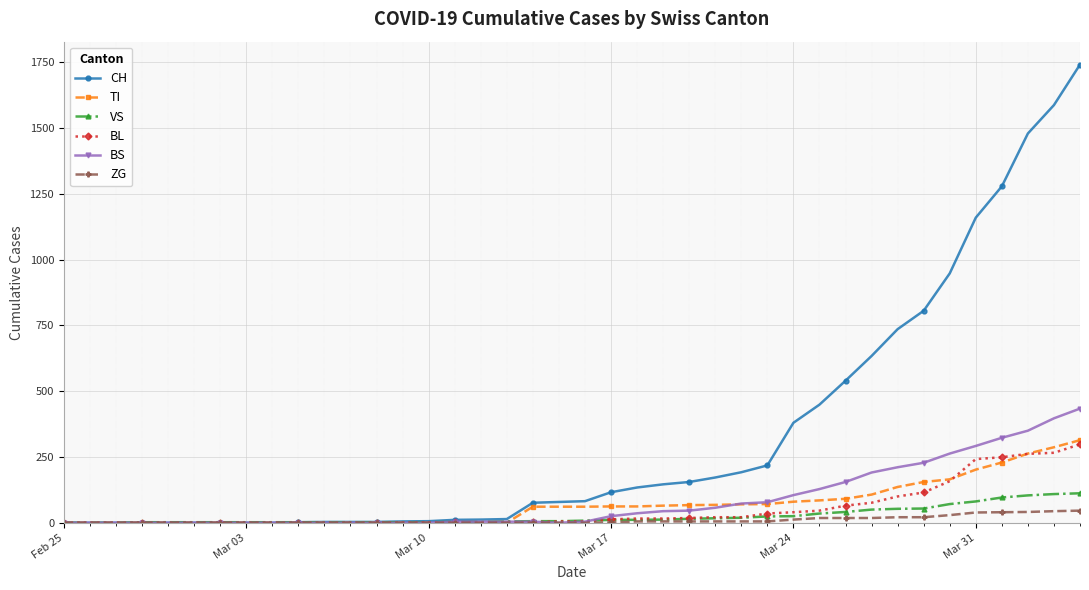

What is the maximum value shown in the chart?

1742